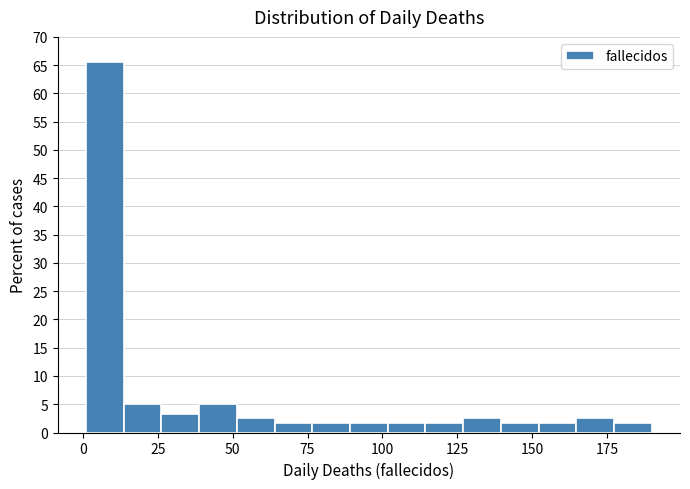

Around what value on the x-axis is the tallest bar? Give the approximate position of its centre, as read against the axis.

5